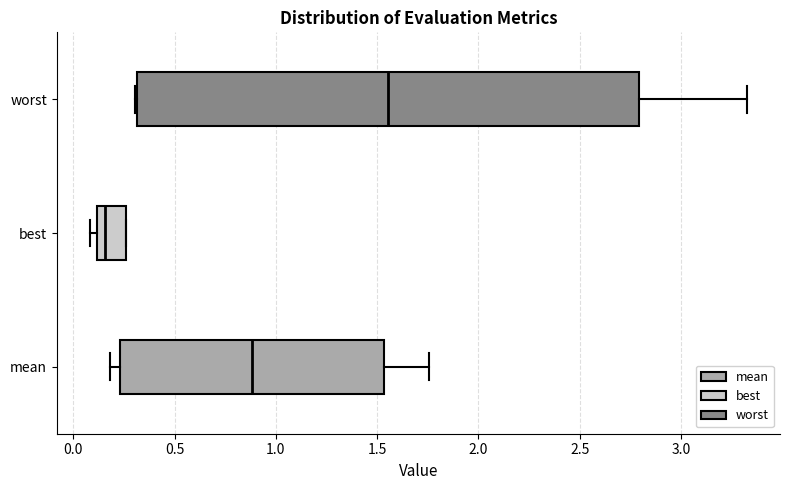

Which box has the furthest to the left median line?

best